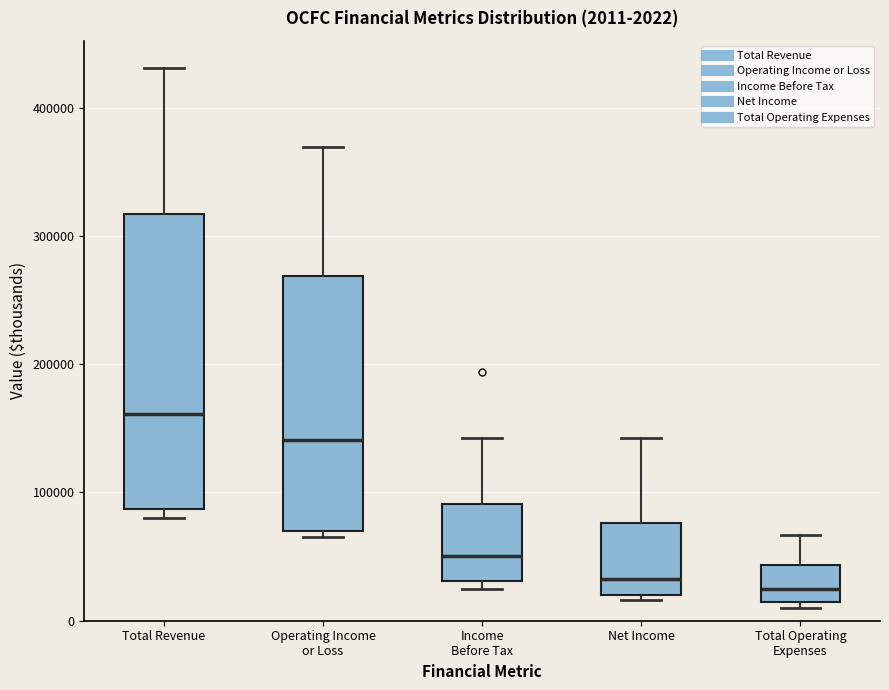

Which box is the tallest, from its lower edge to its upper edge?

Total Revenue